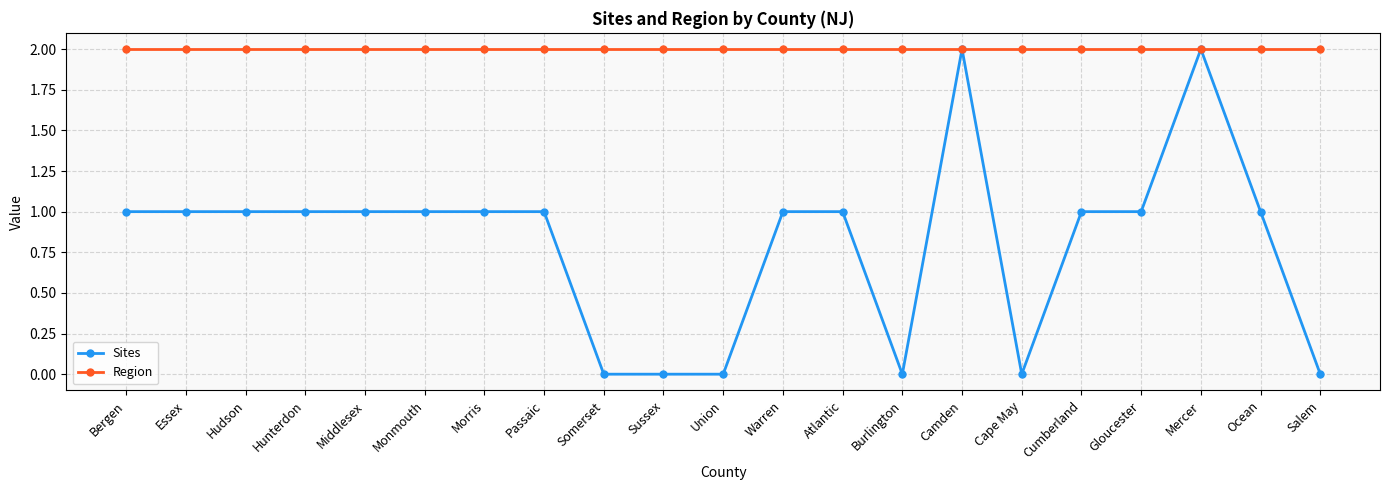

List the series in order of their overall mean, lowest first.

Sites, Region